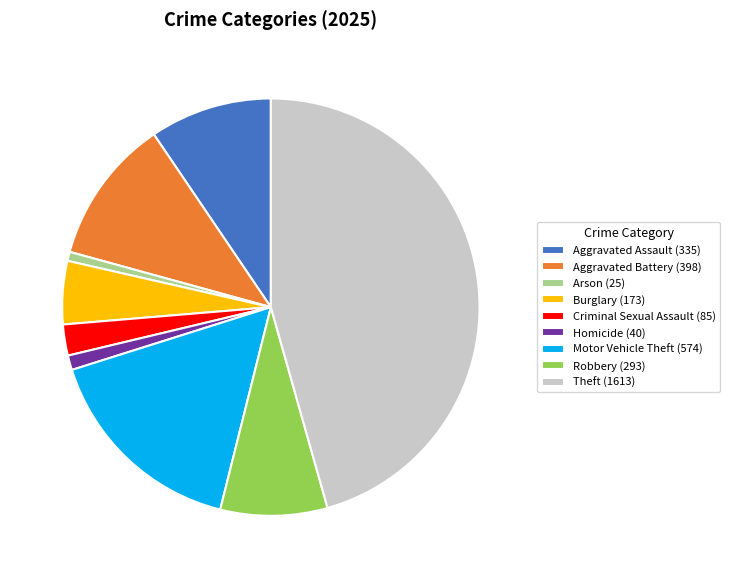

What is the ratio of the value at Criminal Sexual Assault (85) to the value at Aggravated Assault (335)?

0.3